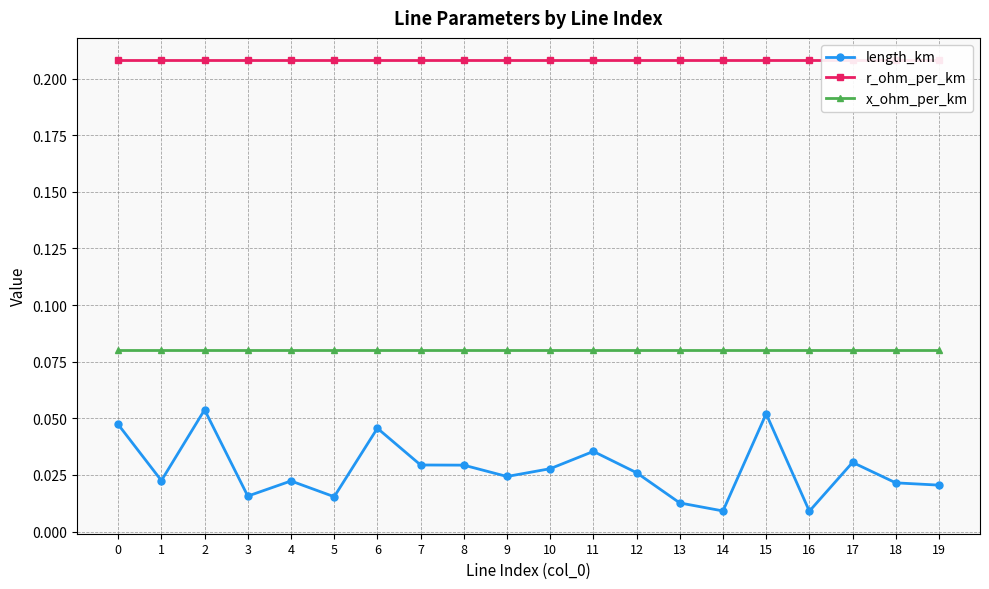

What is the sum of all x_ohm_per_km values?

1.6